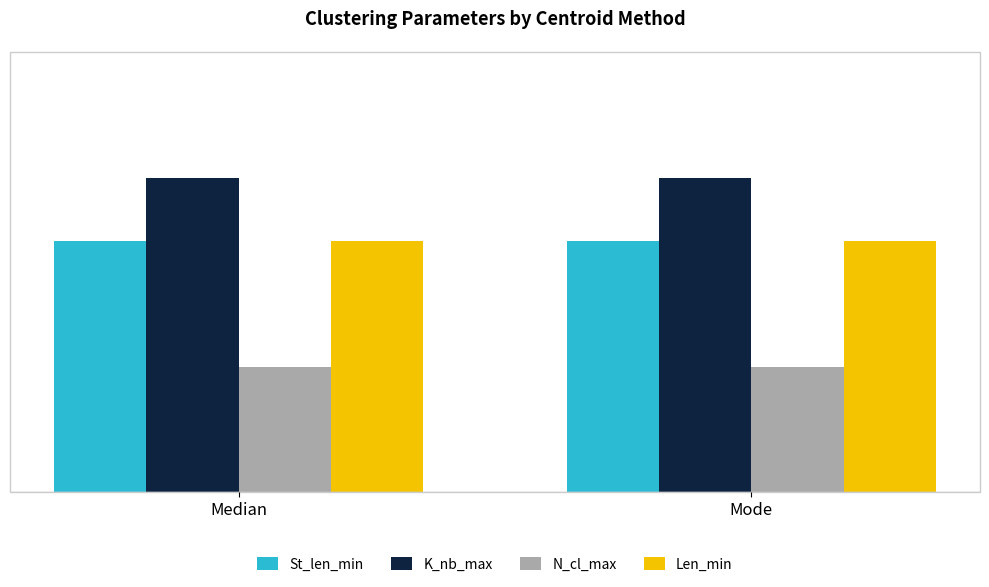

The St_len_min series shows 40 at Median. True or false?

True